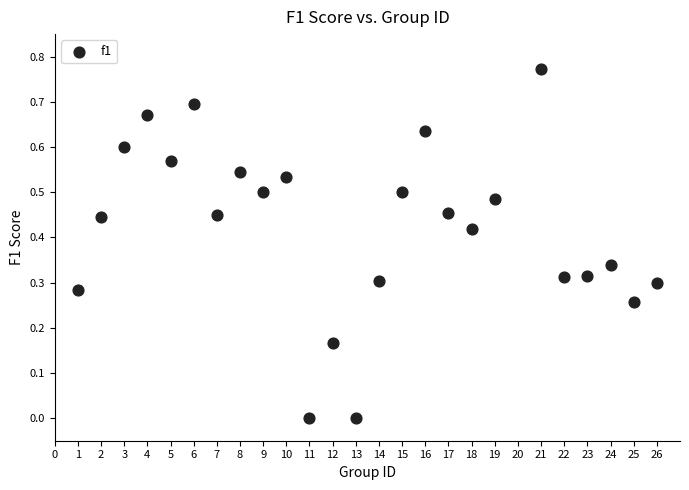

What is the range of X values (max minus min)?

25.0